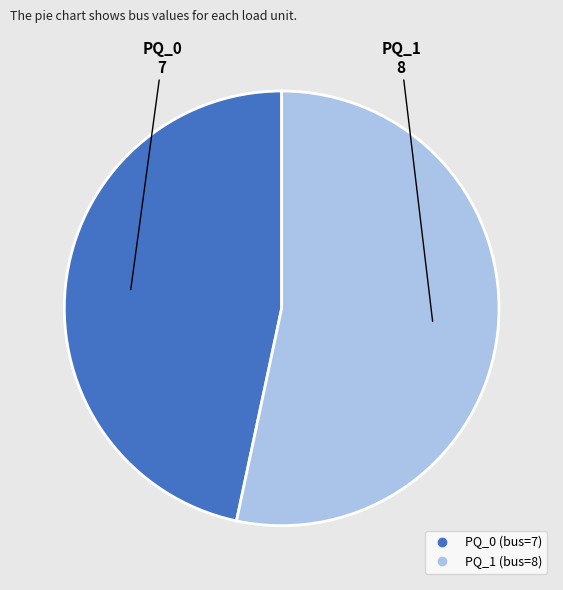

The PQ_1 slice represents 53% of the pie. True or false?

True